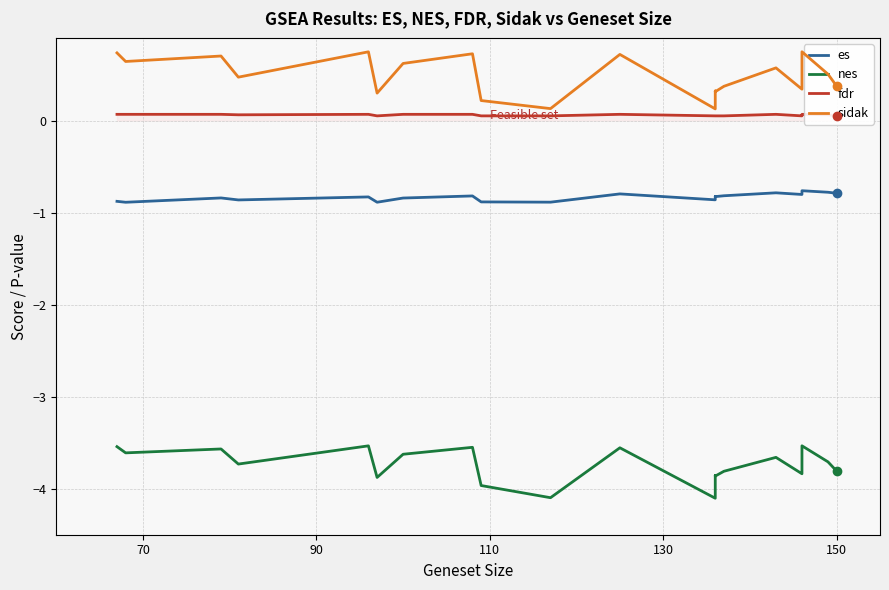

True or false: es has more than 0 points higher than both neighbors.

True